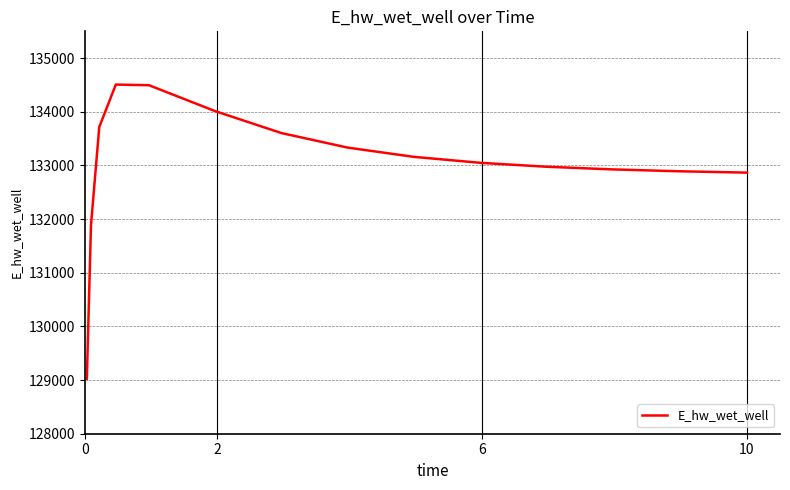

What is the maximum value shown in the chart?

134507.8